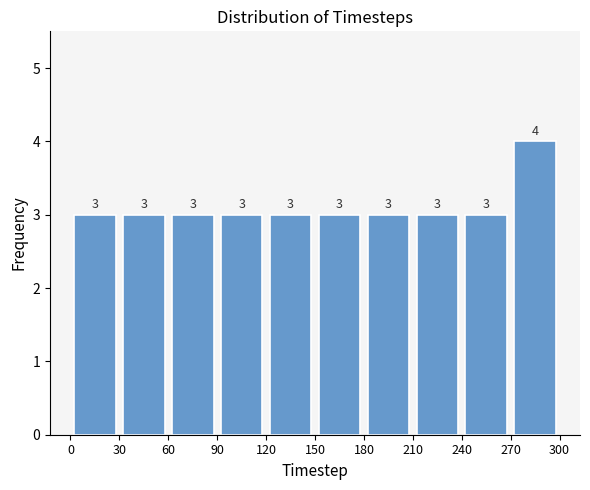

Reading left to right, list every bar in this chart as the range it spans on the x-axis followed by its height.

0 to 30: 3
30 to 60: 3
60 to 90: 3
90 to 120: 3
120 to 150: 3
150 to 180: 3
180 to 210: 3
210 to 240: 3
240 to 270: 3
270 to 300: 4